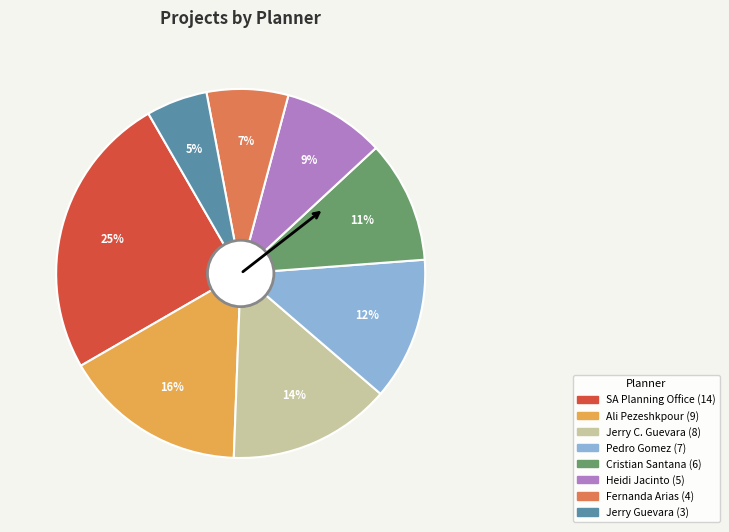

Is there any slice that represents more than half of the pie?

No